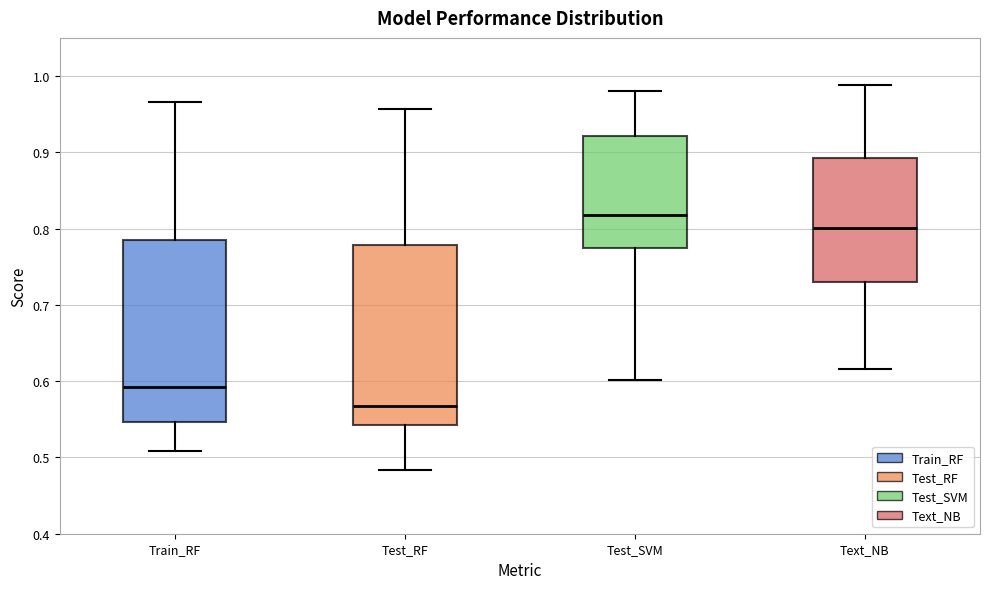

Where is the lower edge of the box for Train_RF on the y-axis? The values are not printed on the chart, so give them approximately, as read against the axis.

0.55